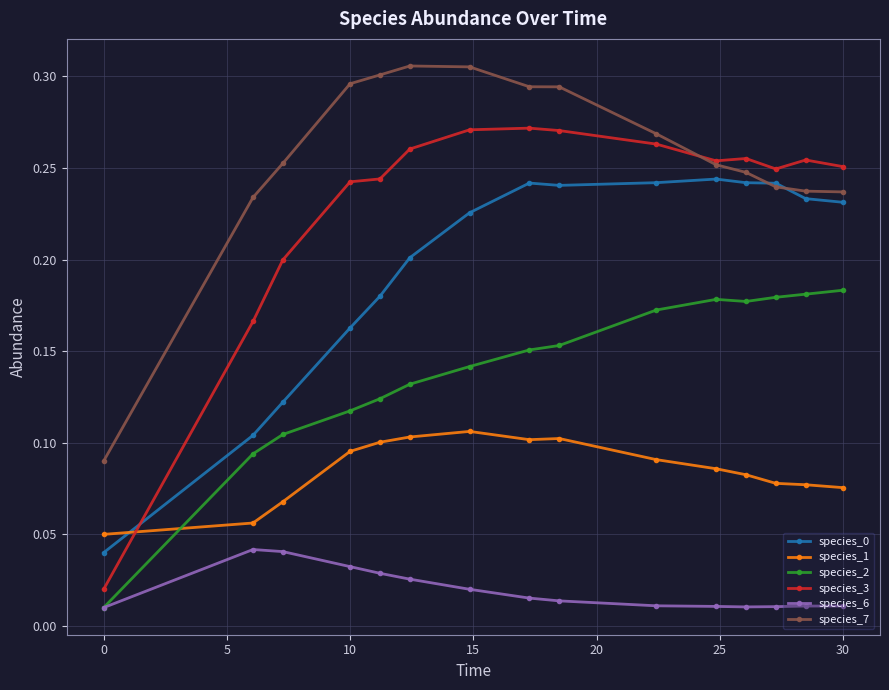

At how many categories does at least one series exceed 0?

15